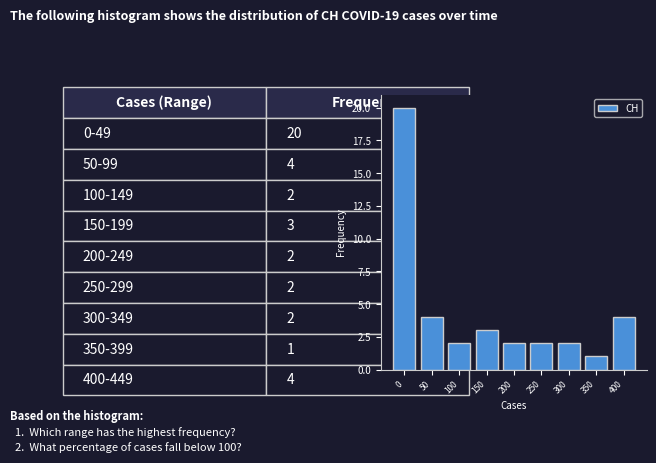

Reading right to left, extract all data points from this chart.

4	1	2	2	2	3	2	4	20